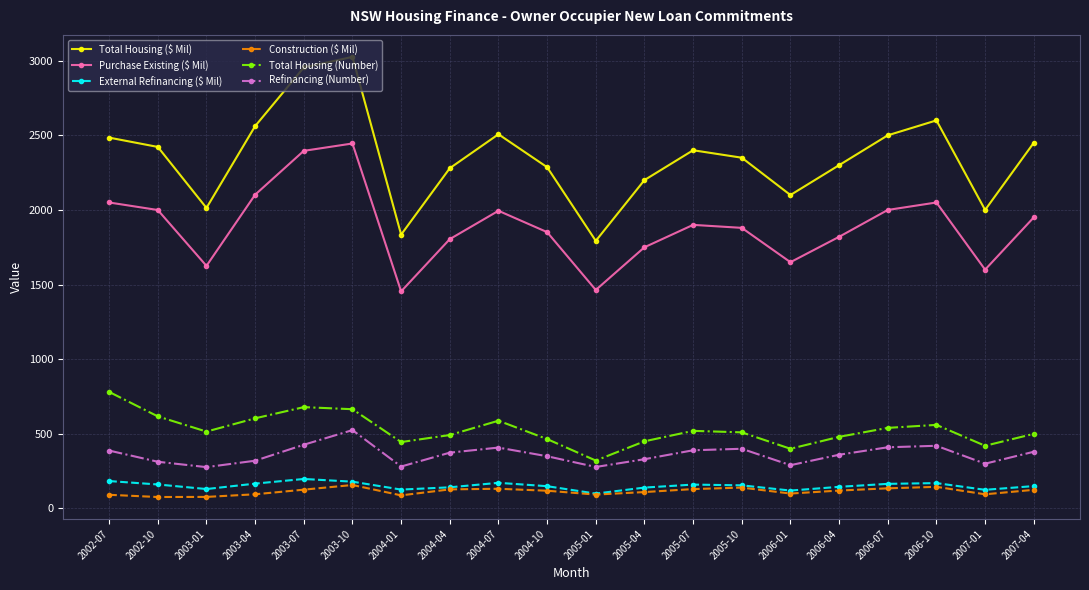

True or false: Total Housing ($ Mil) has a value of 2954.4 at 2003-07.

True